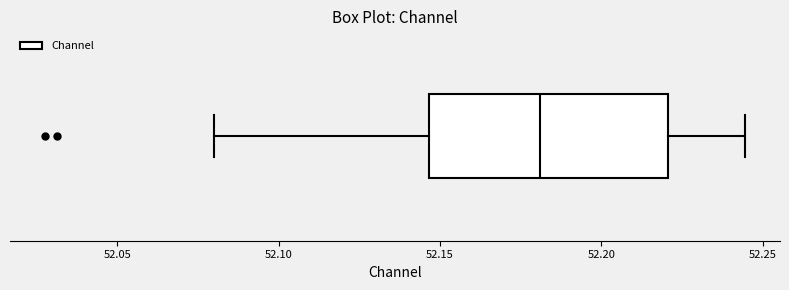

Where is the right edge of the box on the x-axis? The values are not printed on the chart, so give them approximately, as read against the axis.

52.220